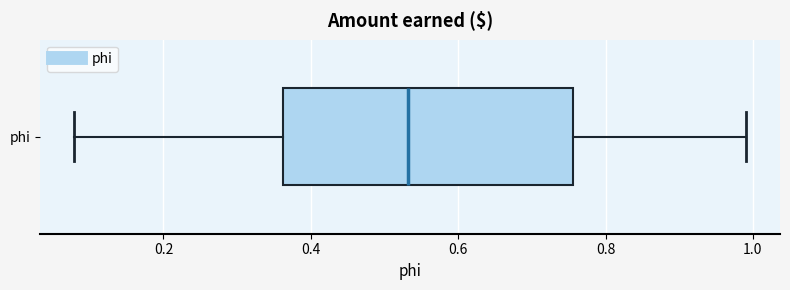

Transcribe this box plot: give where the median line is, the range the box spans, and where the two whiskers end, as read against the x-axis. The values are not printed on the chart, so give them approximately, as read against the axis.

median 0.54, box 0.36 to 0.76, whiskers 0.08 to 1.00